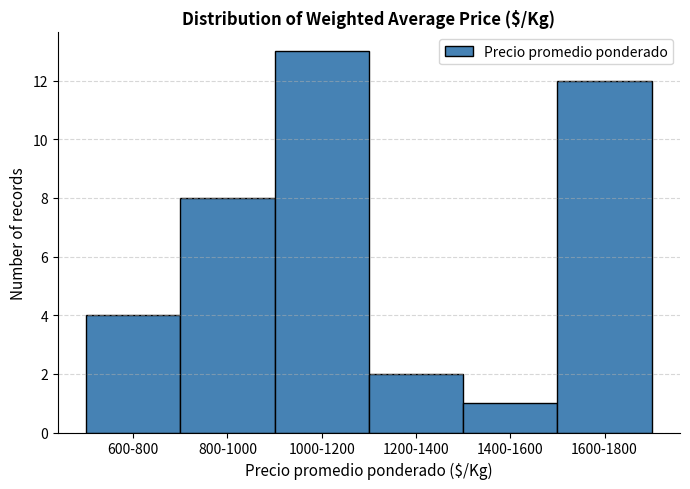

Reading left to right, what are all the values shown in this chart?

4	8	13	2	1	12